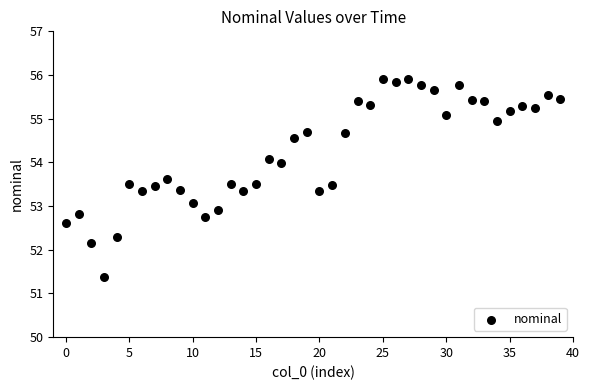

What is the range of Y values (max minus min)?

4.5